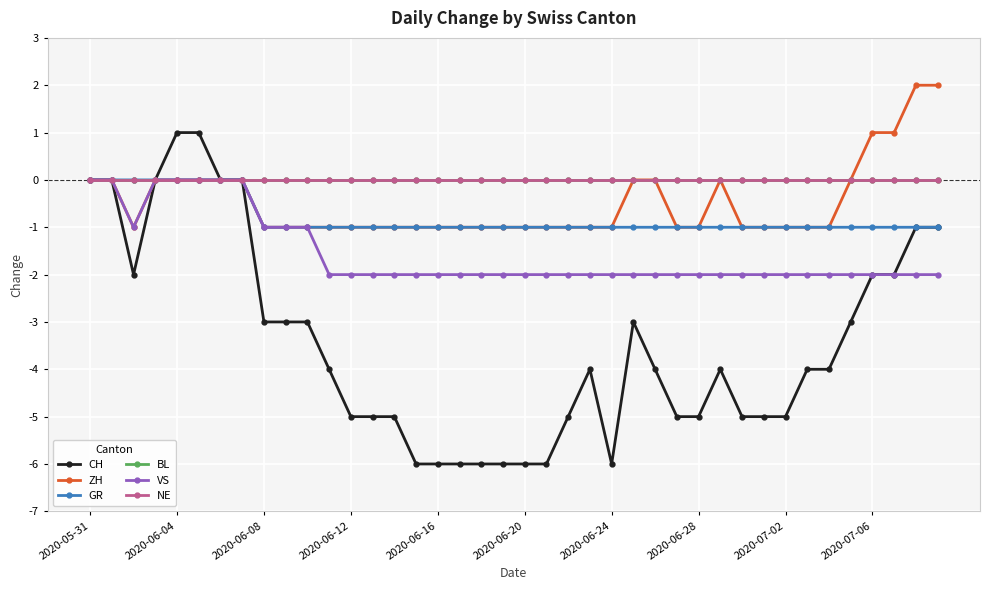

What is the sum of all GR values?

-32